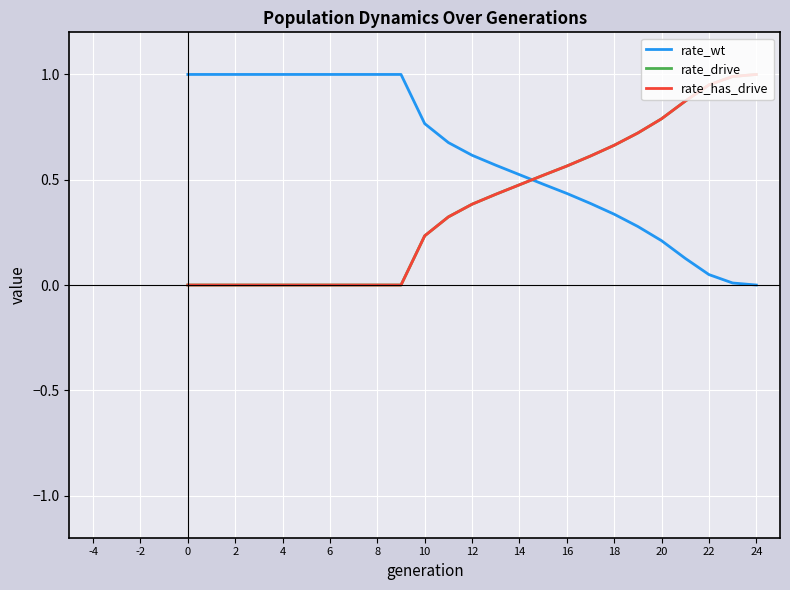

How many times do rate_wt and rate_drive cross each other?

1